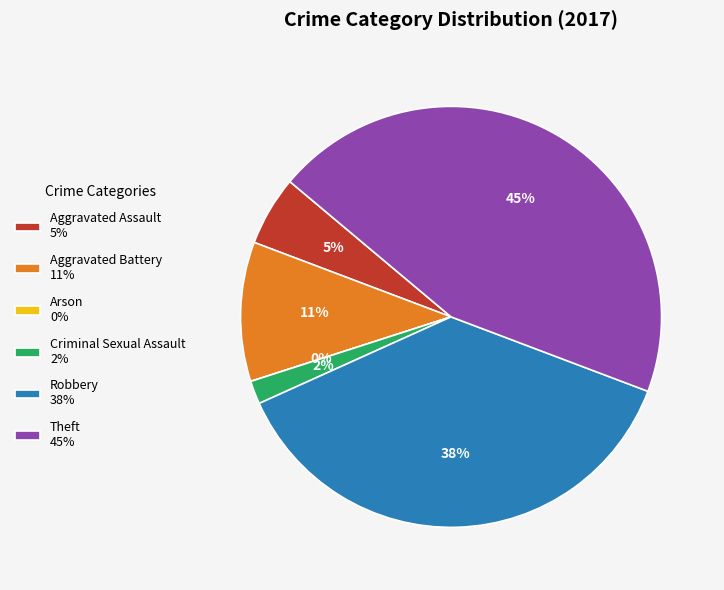

Is it true that Theft is 45% of the pie?

True